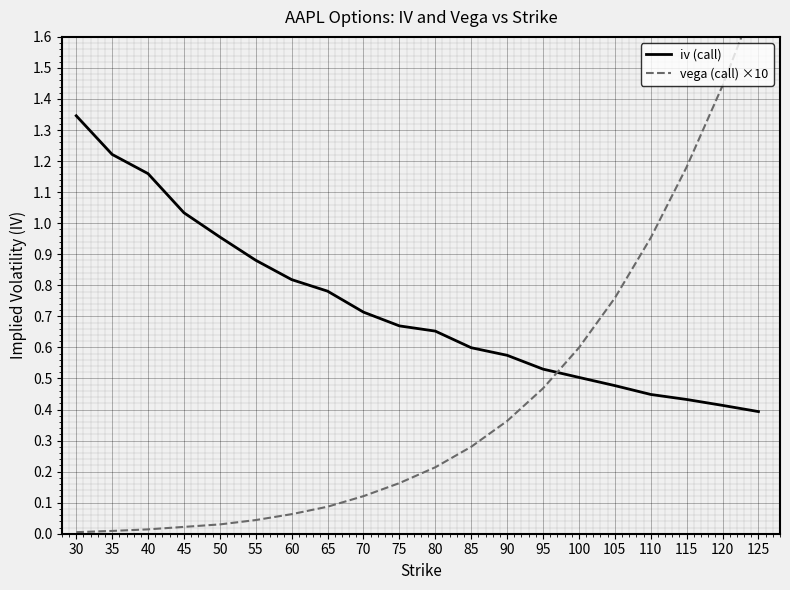

At which label does vega (call) ×10 reach its peak?

125